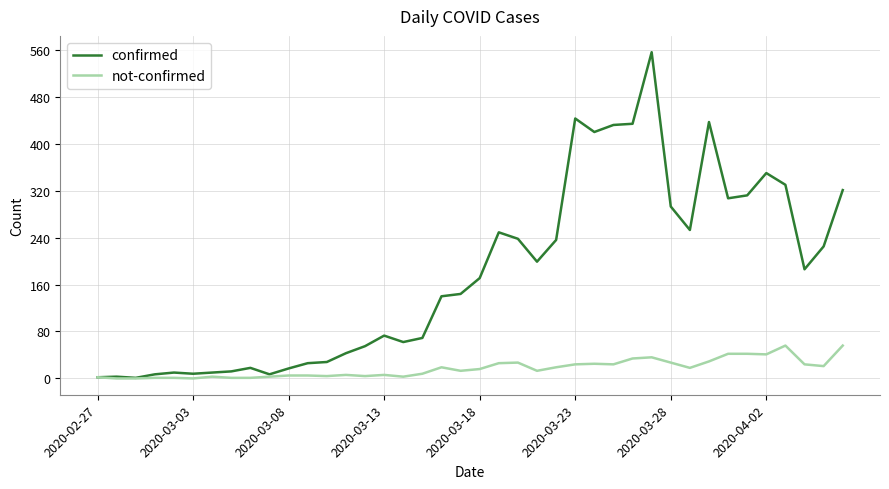

What are all the series names shown in the legend?

confirmed, not-confirmed